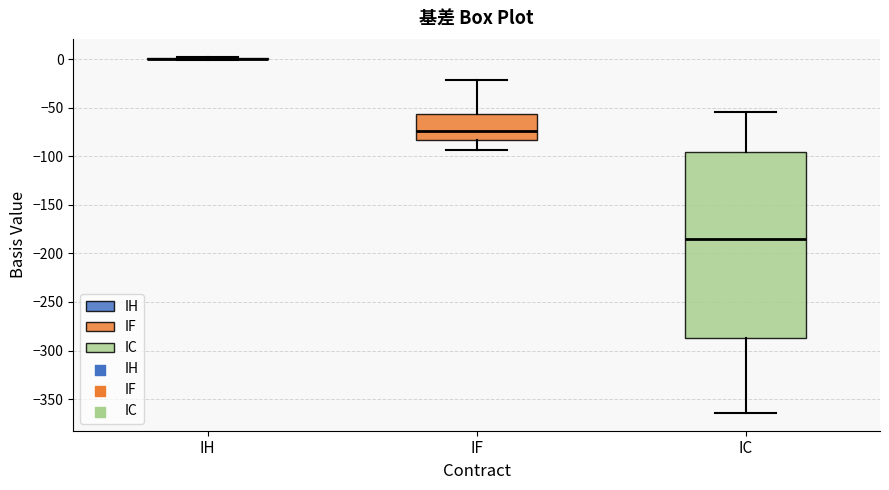

Reading left to right, transcribe this box plot: for each box, give where its median line is, the range the box spans, and where its two whiskers end, as read against the y-axis. The values are not printed on the chart, so give them approximately, as read against the axis.

IH: box collapsed to a line at 0, whiskers 0 to 5
IF: median -75, box -85 to -55, whiskers -95 to -20
IC: median -185, box -285 to -95, whiskers -365 to -55